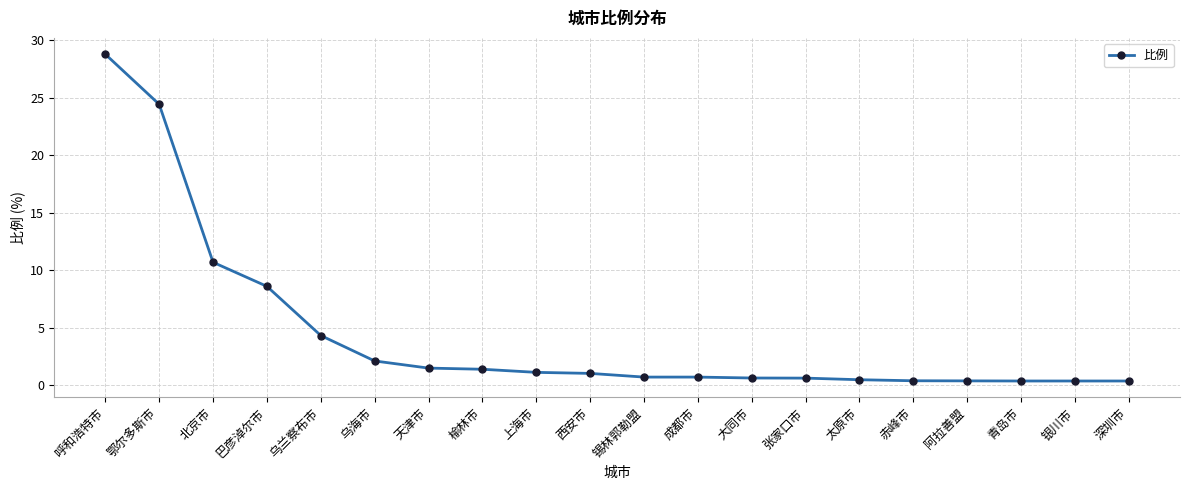

What is the label of the 4th point from the right?

阿拉善盟